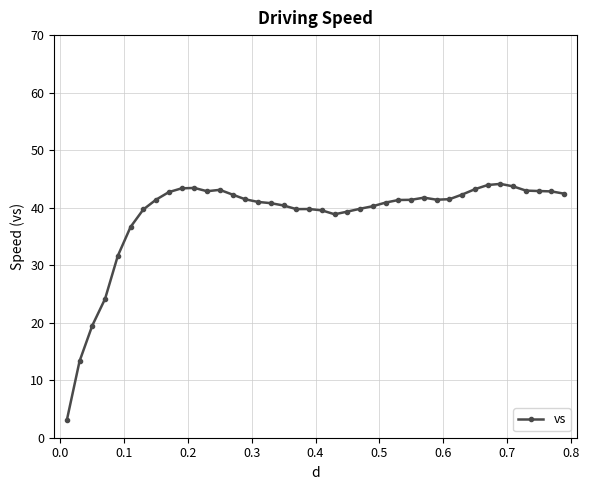

What is the value of the 30th point from the left?

41.4